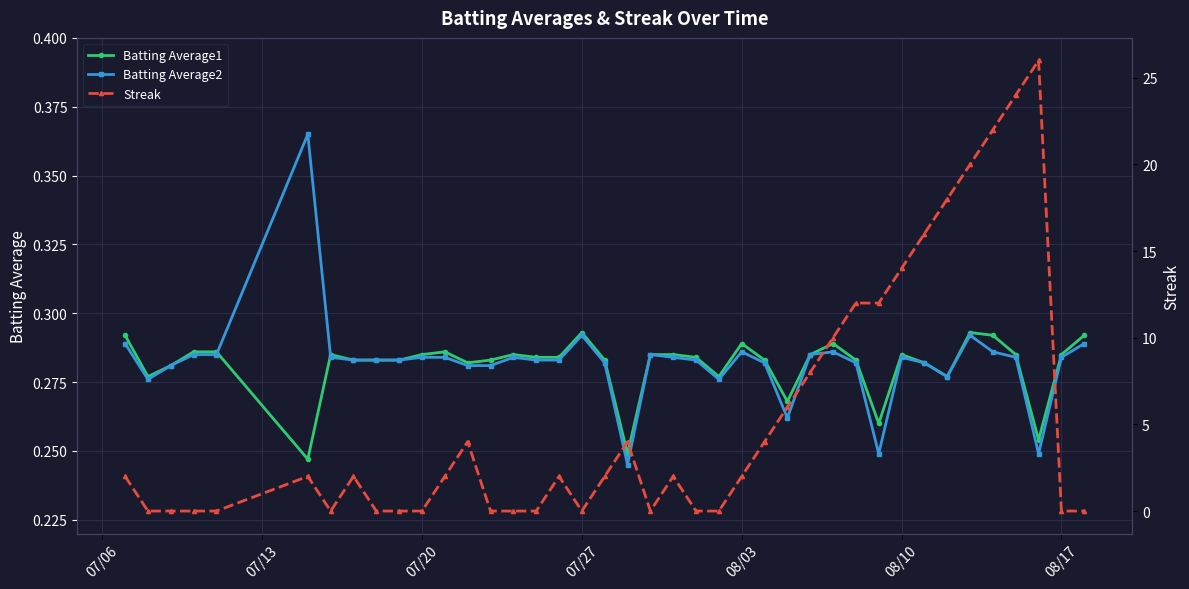

Which series has the largest range (max minus min)?

Streak